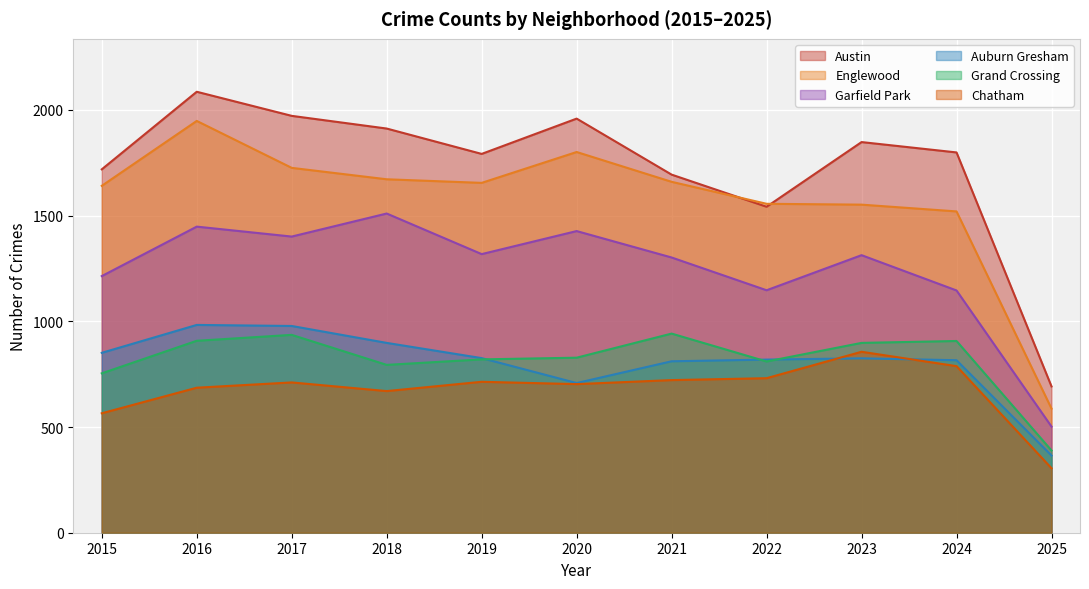

What is the difference between the highest and lowest values at 2022?

825